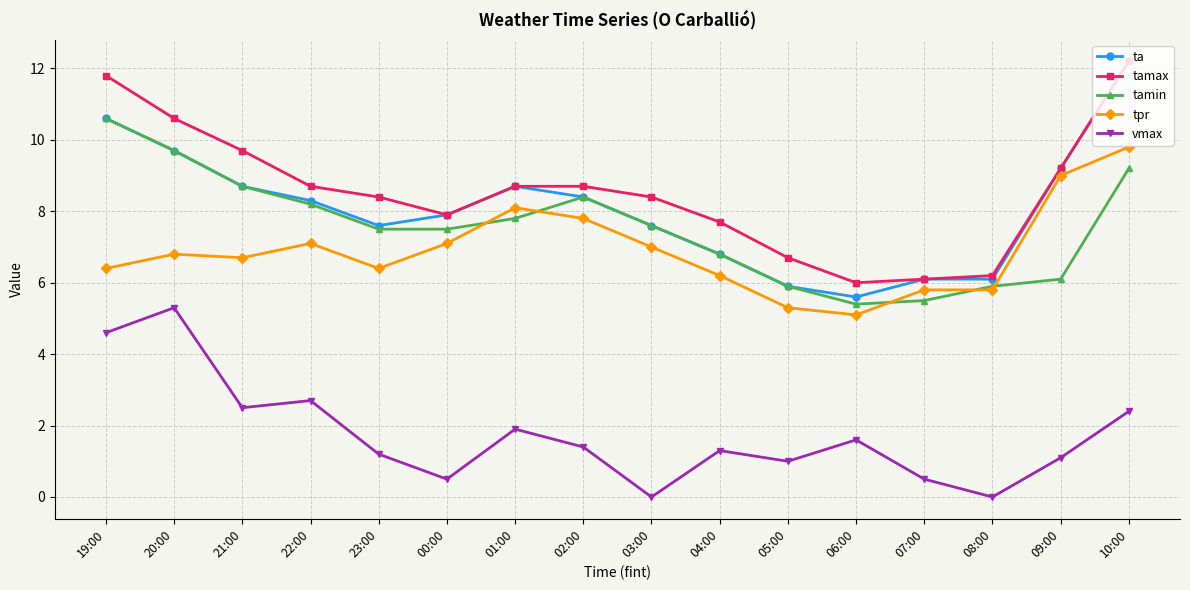

What is the lowest value of the tpr series?

5.1